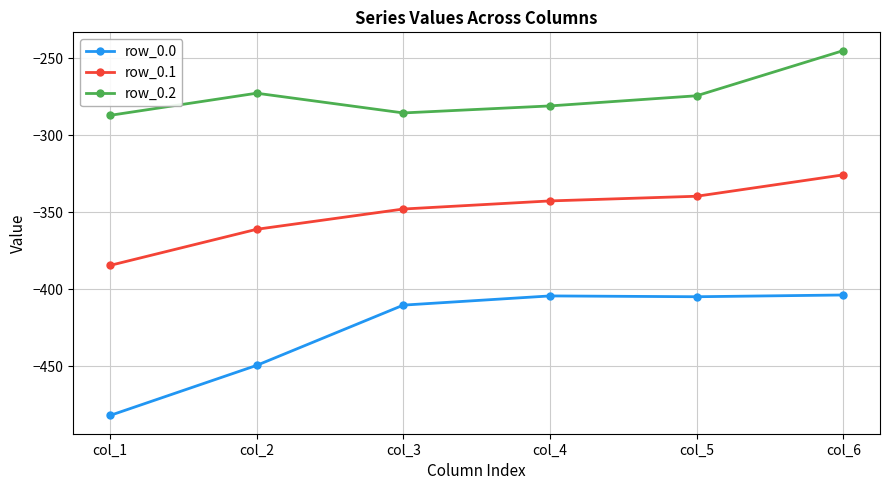

Which series has the largest total across all categories?

row_0.2